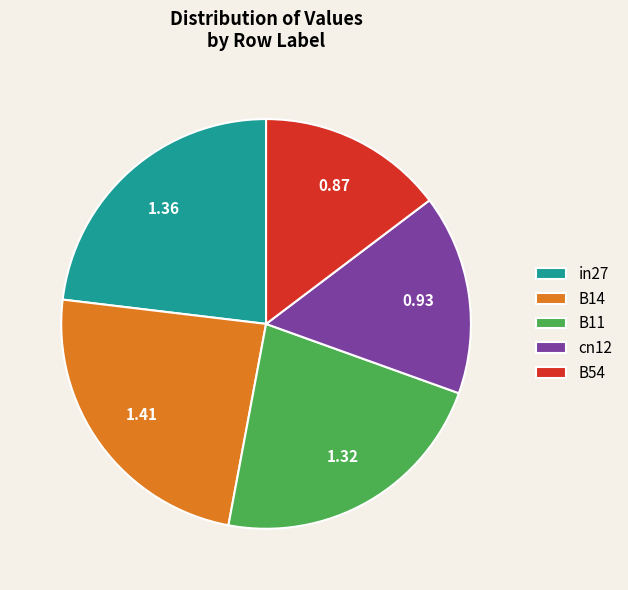

Which category has the smallest portion of the pie?

B54